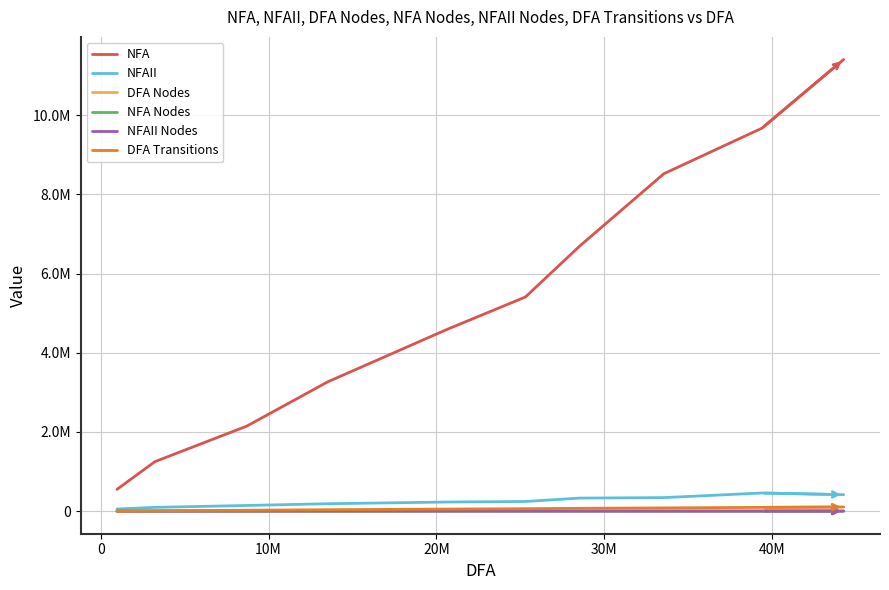

Does the chart display data point markers on the line(s)?

No